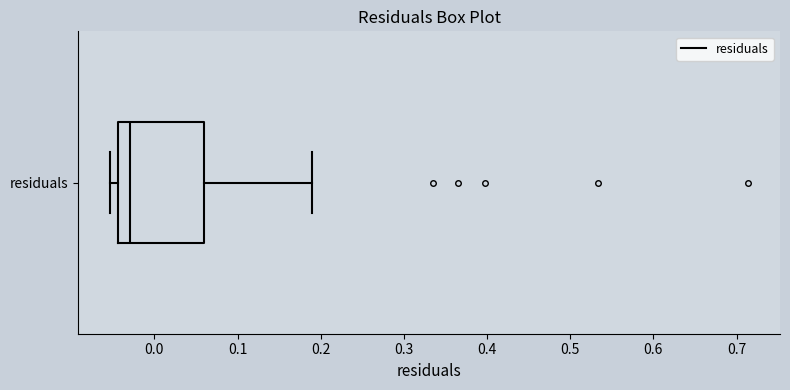

Read this box plot against the x-axis: the position of the median line, the range covered by the box, and the ends of both whiskers. The values are not printed on the chart, so give them approximately, as read against the axis.

median -0.03, box -0.04 to 0.06, whiskers -0.05 to 0.19